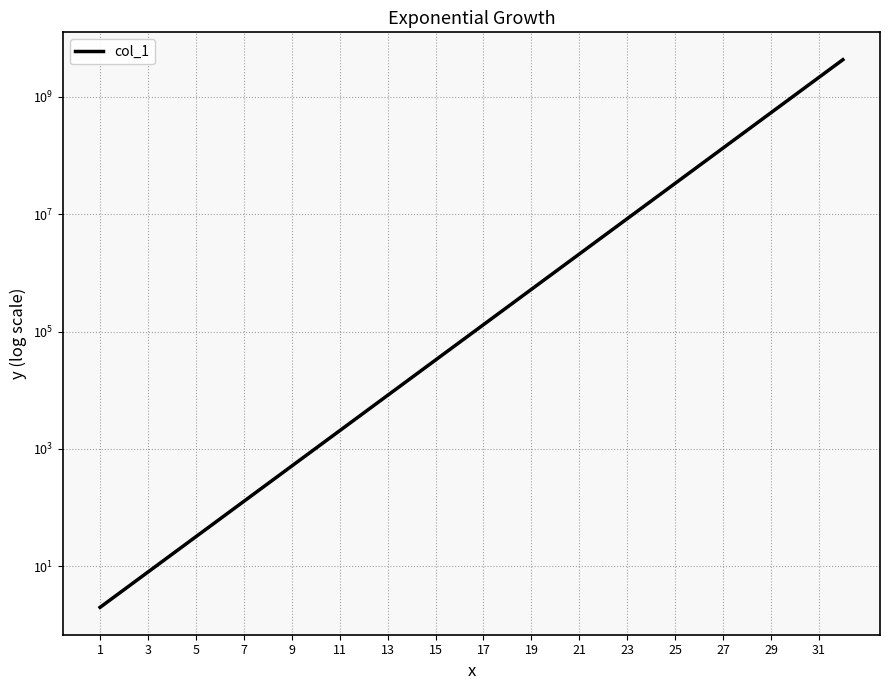

What is the ratio of the value at 24 to the value at 25?

0.5